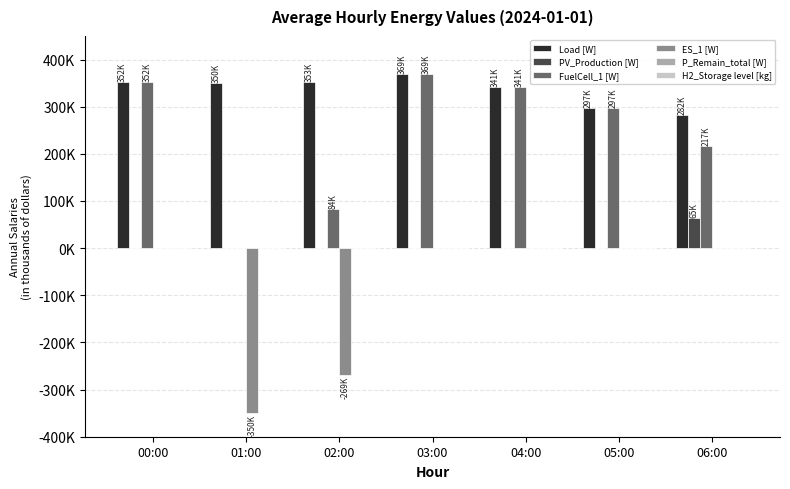

How many data points does each series have?

7